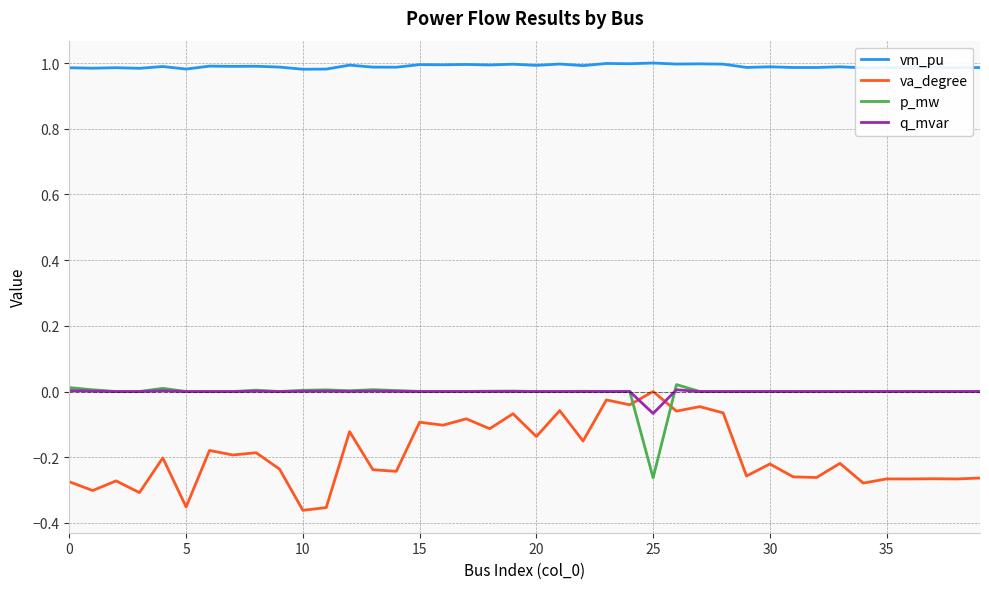

True or false: vm_pu and va_degree intersect in this chart.

False